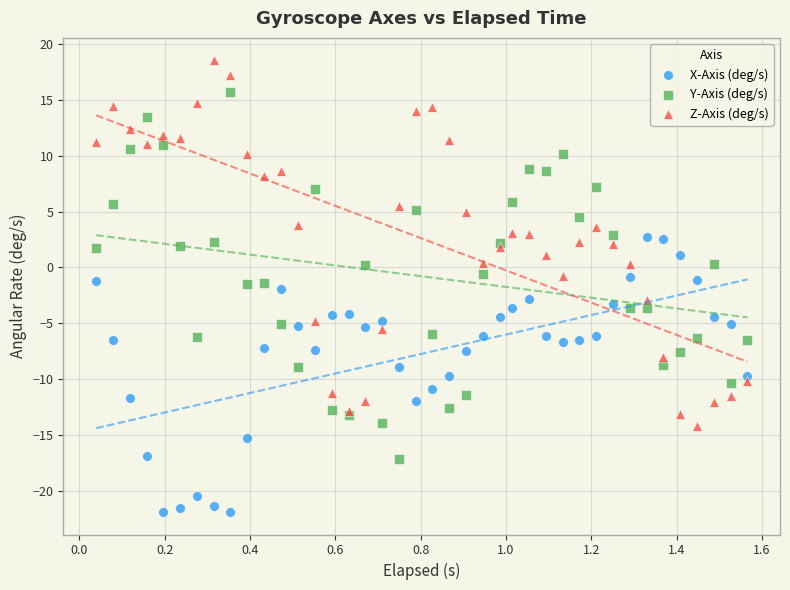

What is the X range (max minus min) for the scatter plot?

1.5